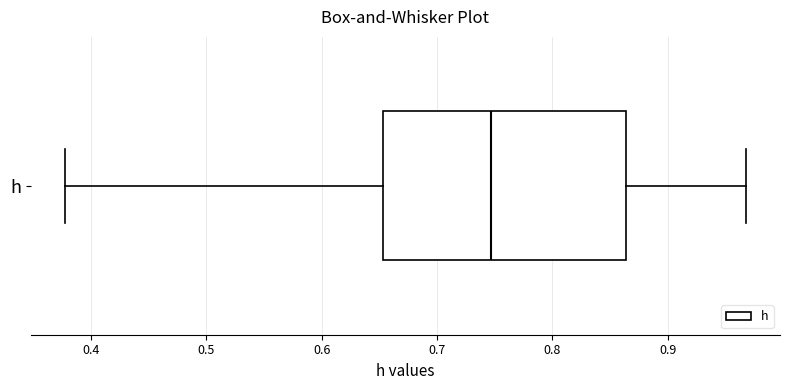

Transcribe this box plot: give where the median line is, the range the box spans, and where the two whiskers end, as read against the x-axis. The values are not printed on the chart, so give them approximately, as read against the axis.

median 0.75, box 0.65 to 0.86, whiskers 0.38 to 0.97